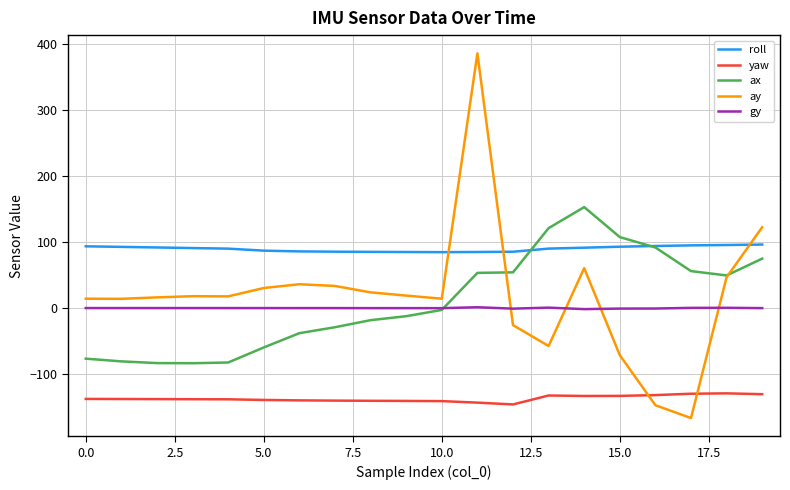

How many series are shown in this chart?

5